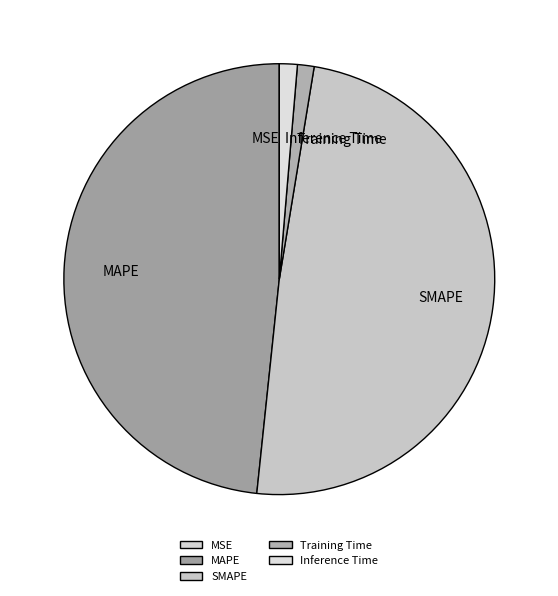

Is there a majority slice in this chart?

No